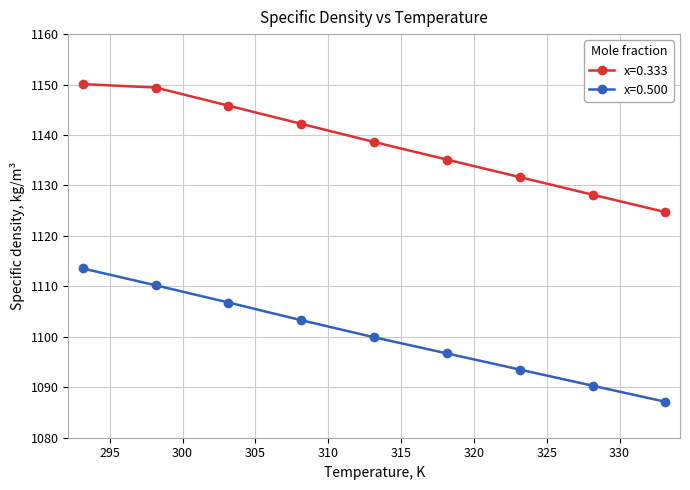

What is the value of the x=0.500 point at the 8th from the left?

1090.3